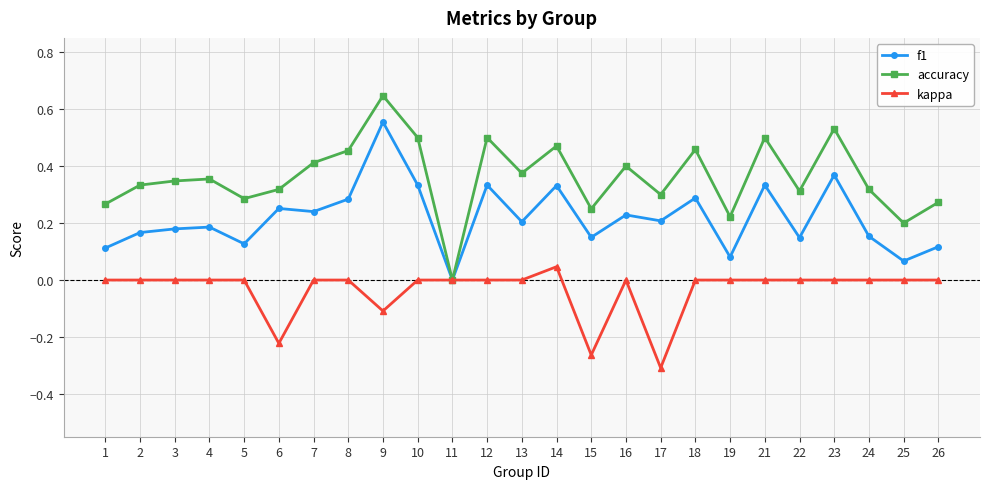

List the series in order of their peak value, lowest first.

kappa, f1, accuracy